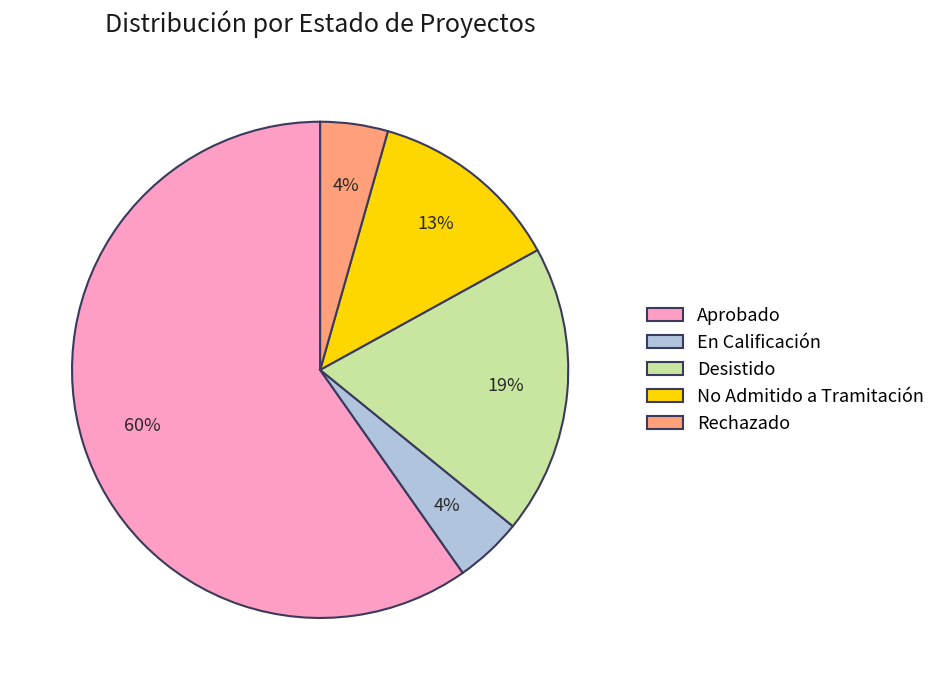

Do Desistido and Rechazado together represent more than half of the pie?

No